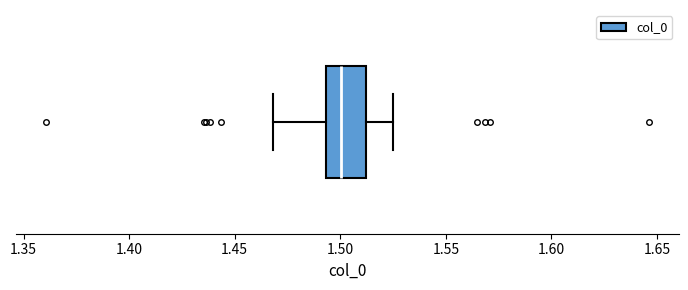

Read this box plot against the x-axis: the position of the median line, the range covered by the box, and the ends of both whiskers. The values are not printed on the chart, so give them approximately, as read against the axis.

median 1.500, box 1.495 to 1.510, whiskers 1.470 to 1.525